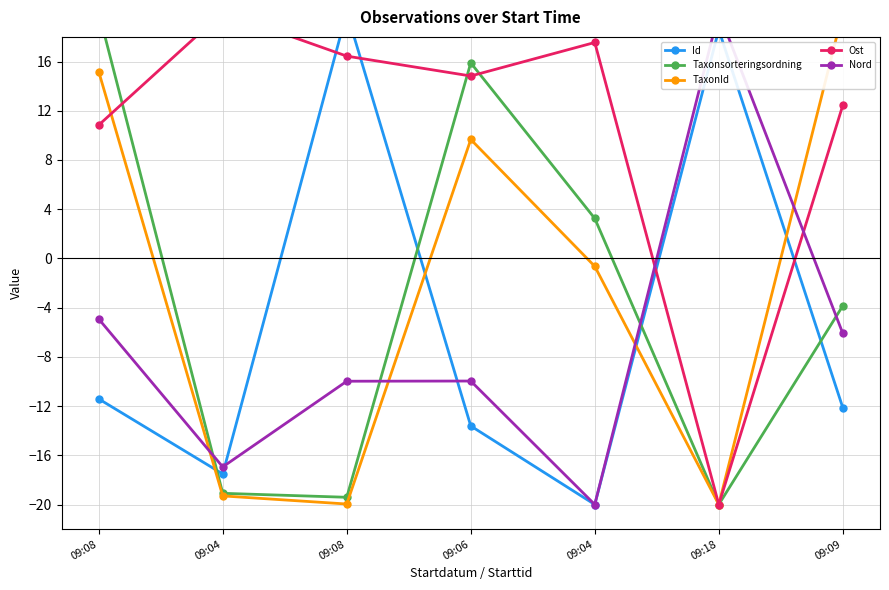

Which has a higher value, 09:06 or 09:08?

09:08